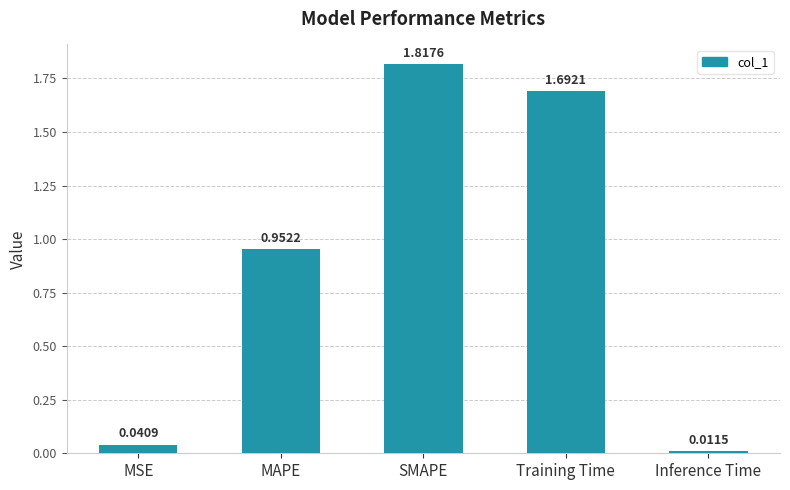

List the labels in order of value, largest first.

SMAPE, Training Time, MAPE, MSE, Inference Time